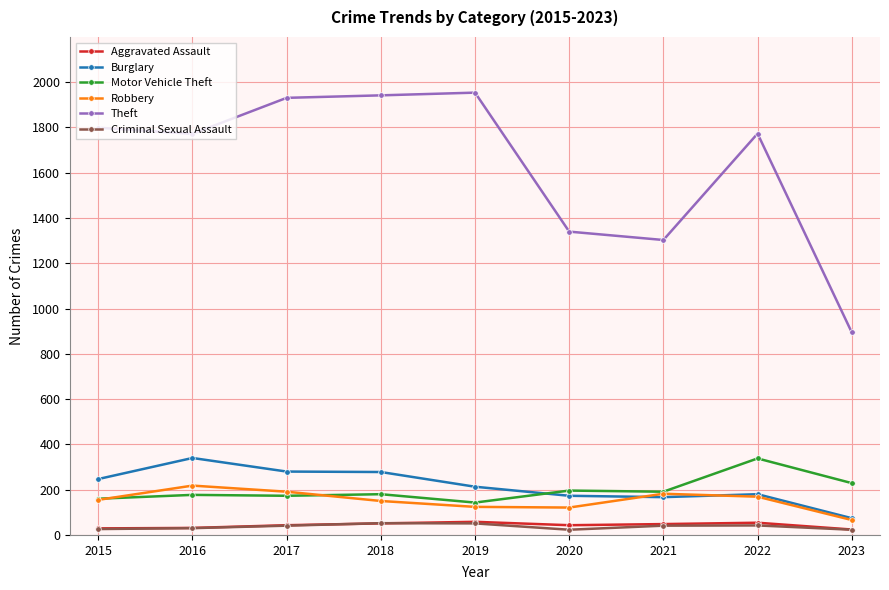

Is the value of Aggravated Assault at 2022 greater than the value of Burglary at 2018?

No